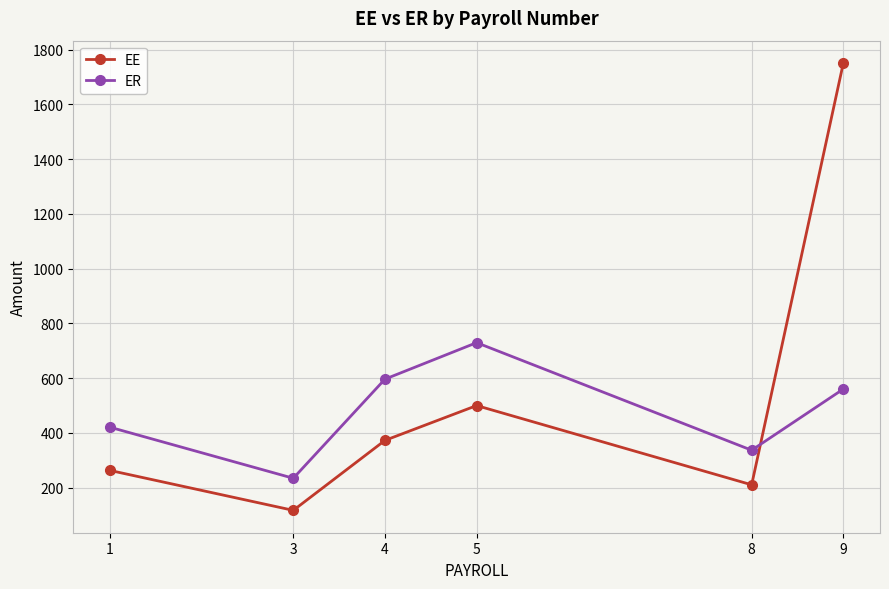

The EE series shows 26.3 at 3. True or false?

False